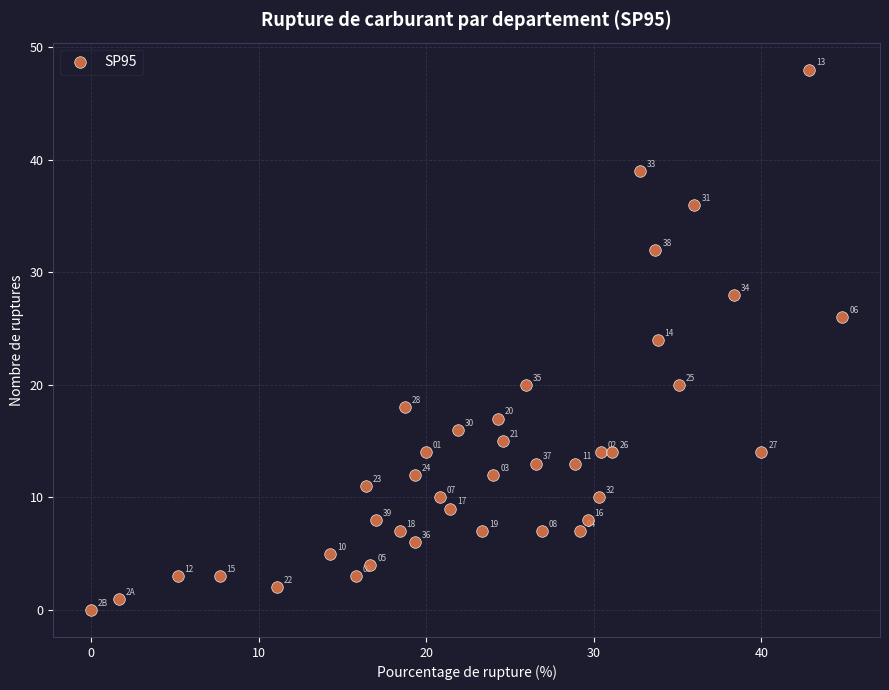

What Y value in the scatter plot is closest to 24?

24